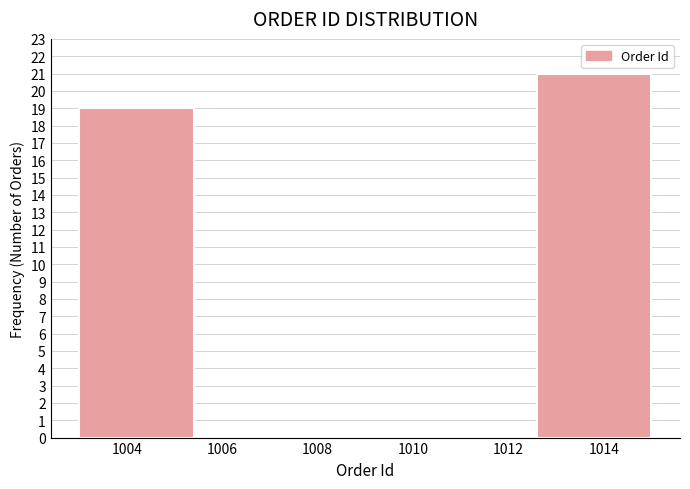

Which range on the x-axis has the tallest bar?

1012.6 to 1015.0